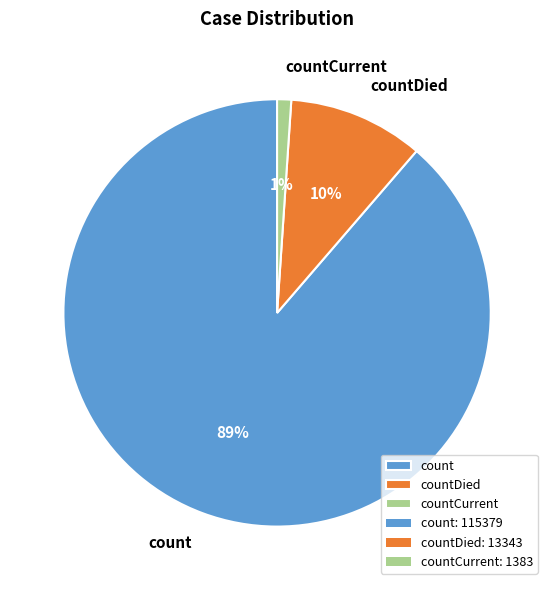

Combined, do count and countCurrent account for over 50%?

Yes